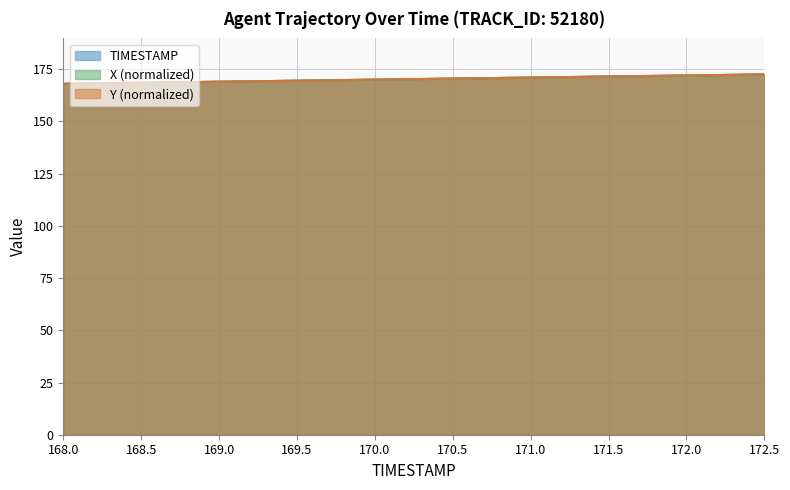

Which series has the largest total across all categories?

X